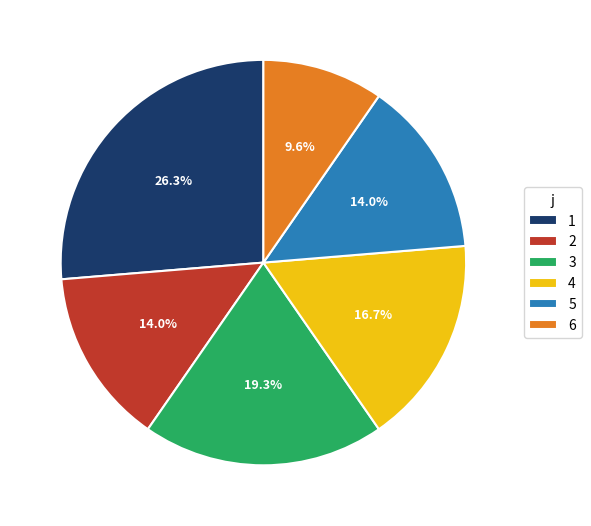

What portion of the pie excludes 5?

86.0%